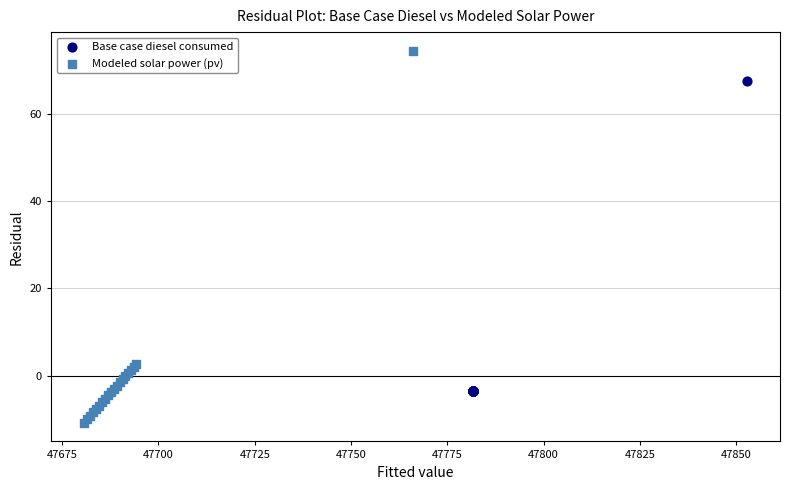

Which series reaches the maximum Y coordinate?

Modeled solar power (pv)